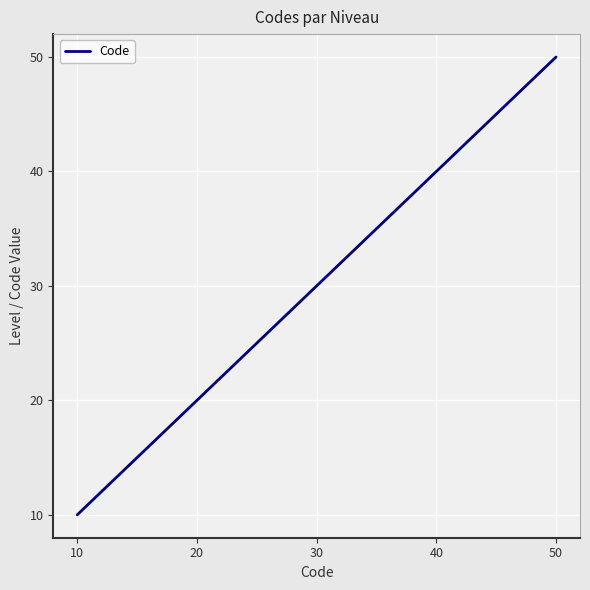

True or false: there are more than 0 points higher than both neighbors.

False